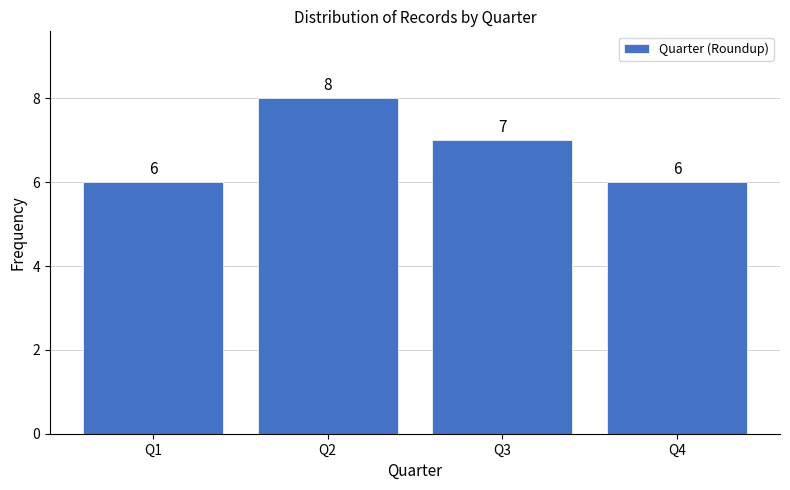

Reading right to left, list all the values displayed in this chart.

6	7	8	6